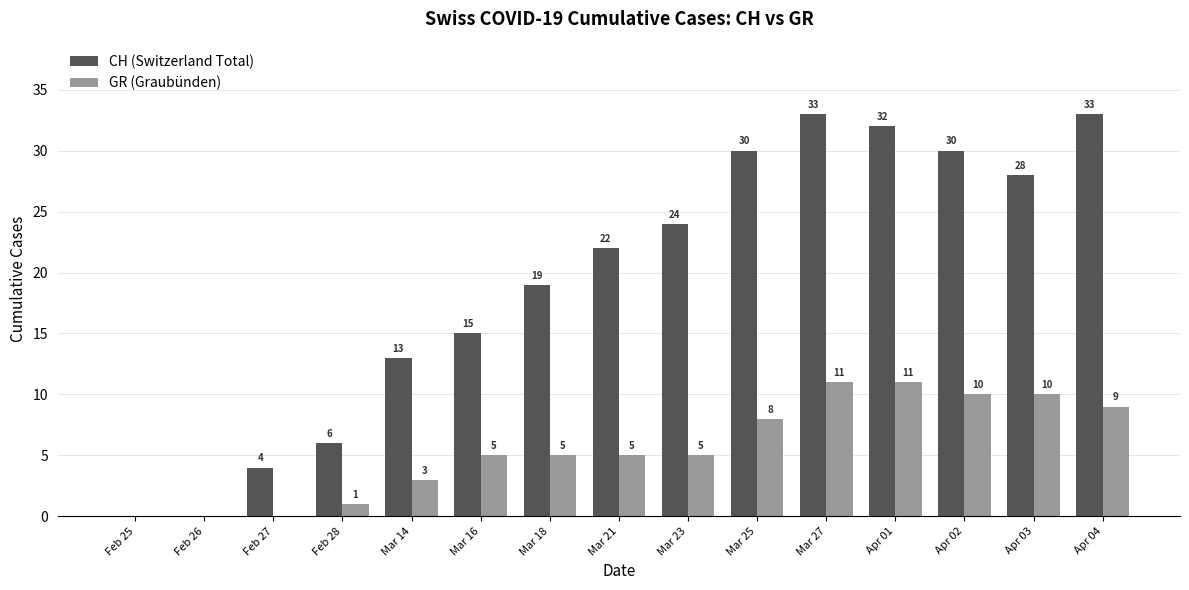

Reading right to left, transcribe all the data shown in this chart.

CH (Switzerland Total): Apr 04=33	Apr 03=28	Apr 02=30	Apr 01=32	Mar 27=33	Mar 25=30	Mar 23=24	Mar 21=22	Mar 18=19	Mar 16=15	Mar 14=13	Feb 28=6	Feb 27=4	Feb 26=0	Feb 25=0
GR (Graubünden): Apr 04=9	Apr 03=10	Apr 02=10	Apr 01=11	Mar 27=11	Mar 25=8	Mar 23=5	Mar 21=5	Mar 18=5	Mar 16=5	Mar 14=3	Feb 28=1	Feb 27=0	Feb 26=0	Feb 25=0